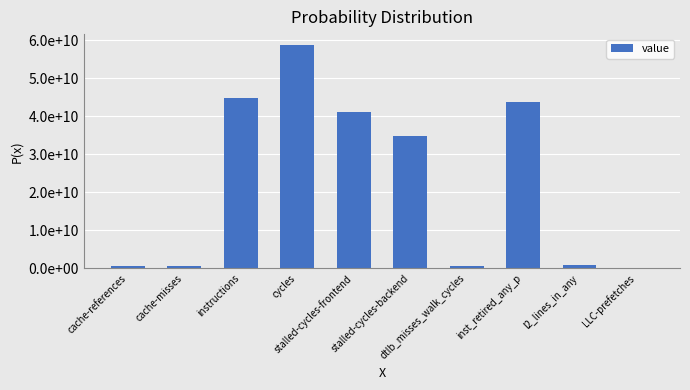

How many values are below 34705354877?

5